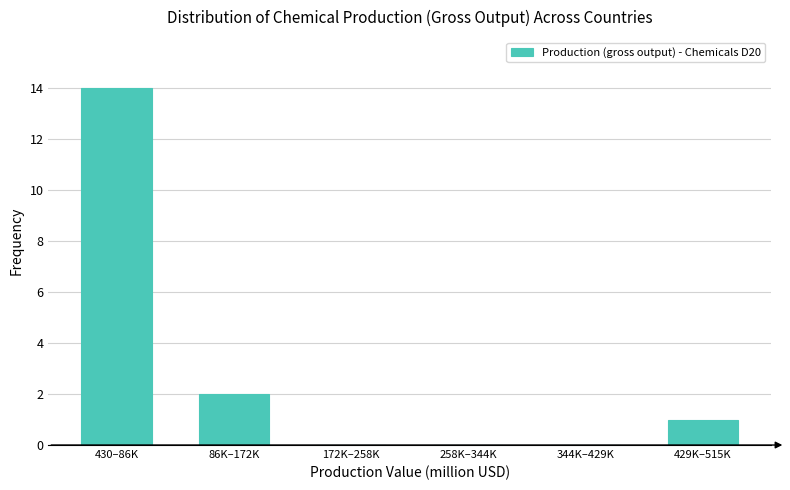

Reading left to right, list all the values displayed in this chart.

430–86K=14	86K–172K=2	172K–258K=0	258K–344K=0	344K–429K=0	429K–515K=1